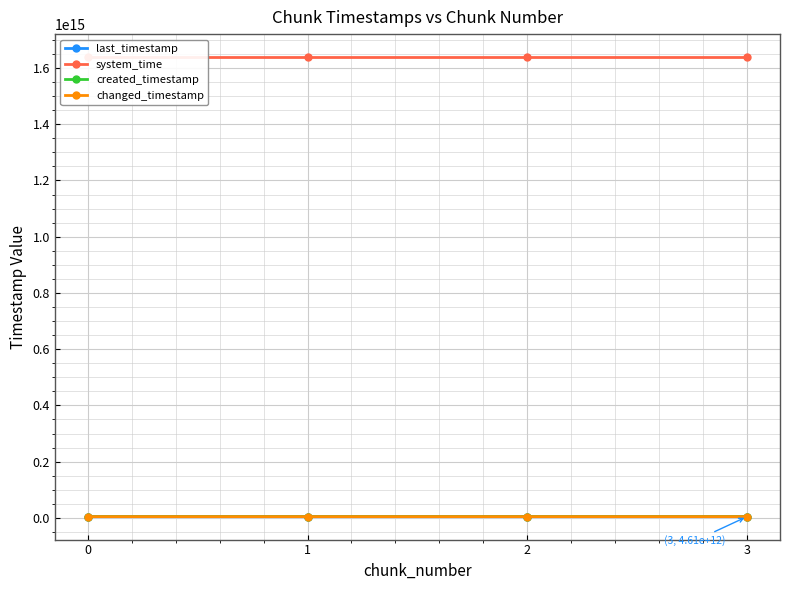

Reading left to right, list all the values displayed in this chart.

last_timestamp: 0=4608294959569	1=4609063222640	2=4609831332427	3=4610150668561
system_time: 0=1638714874509927	1=1638714882772400	2=1638714895585133	3=1638714908418867
created_timestamp: 0=4607745116537	1=4608325533914	2=4609094181781	3=4609864086194
changed_timestamp: 0=4608294959569	1=4609063222640	2=4609831332427	3=4610150668561